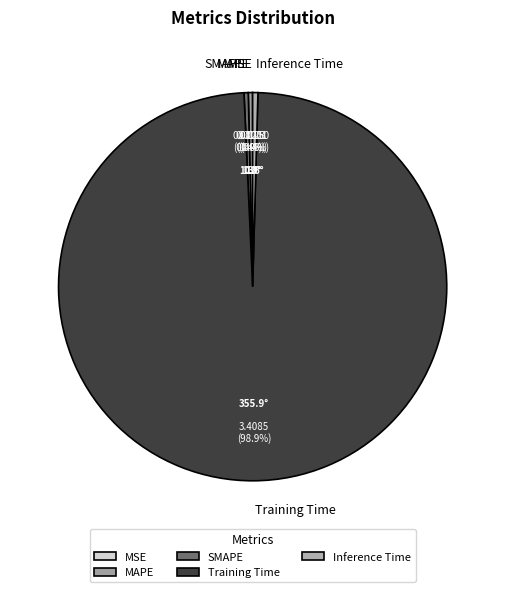

What is the largest slice in the pie chart?

Training Time